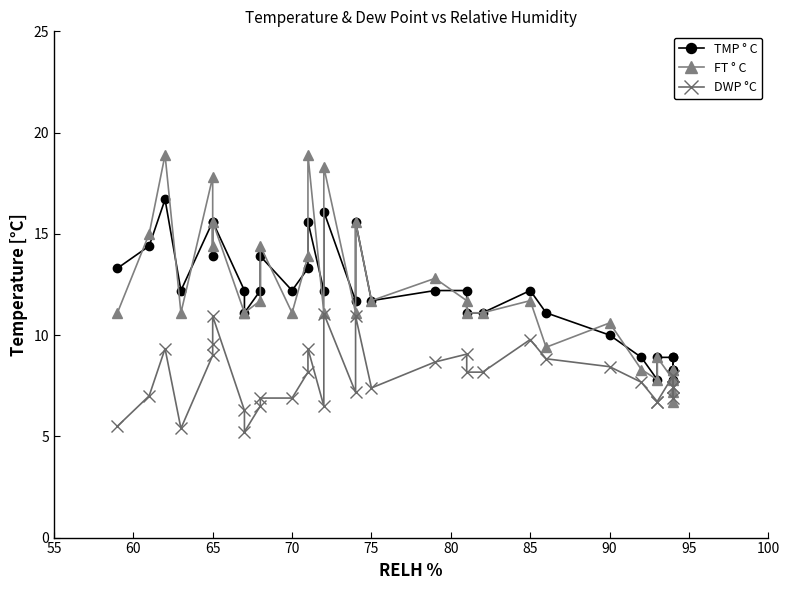

True or false: DWP °C and TMP ° C intersect in this chart.

False